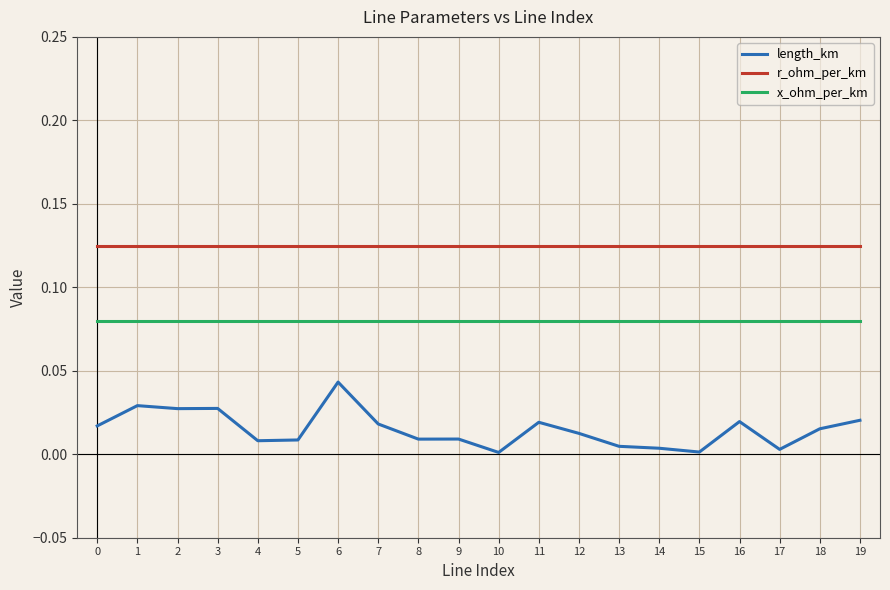

Is the value of x_ohm_per_km at 3 greater than the value of r_ohm_per_km at 18?

No